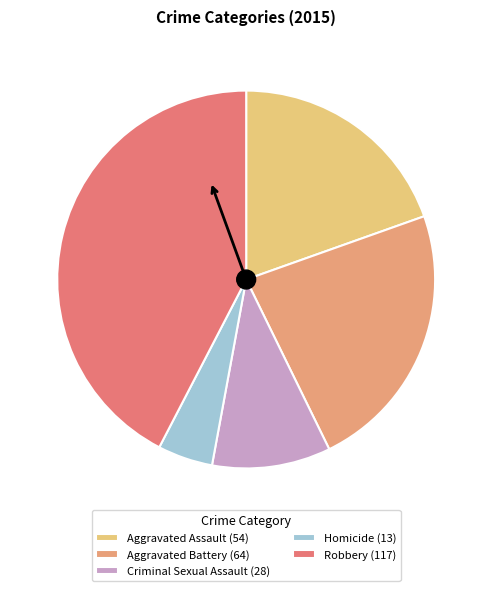

Rank the categories by value from highest to lowest.

Robbery, Aggravated Battery, Aggravated Assault, Criminal Sexual Assault, Homicide